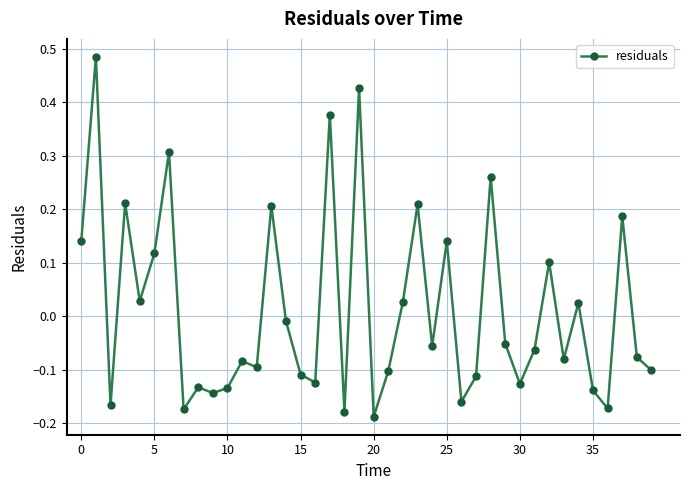

True or false: there are more than 0 points higher than both neighbors.

True